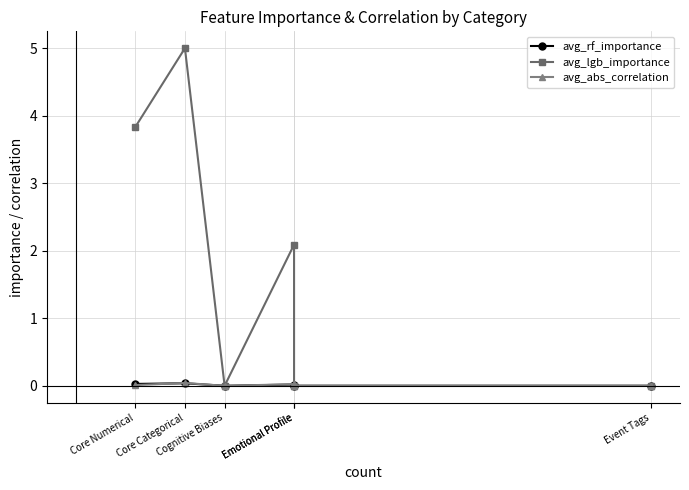

Is the value of avg_rf_importance at Emotional Profile greater than the value of avg_lgb_importance at Cognitive Biases?

Yes